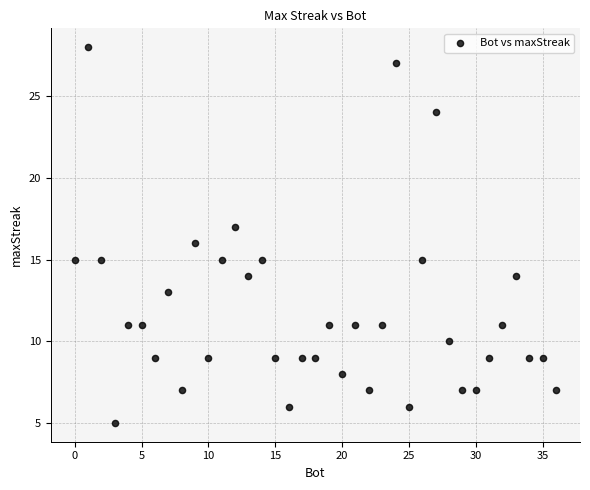

What is the range of Y values (max minus min)?

23